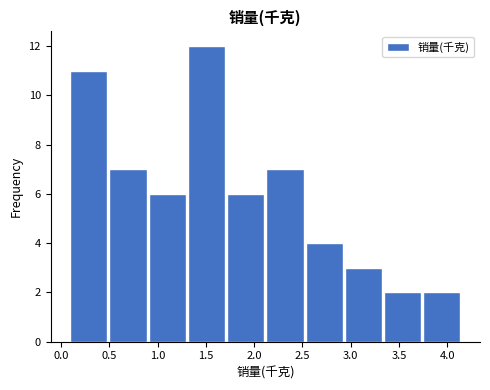

Reading left to right, transcribe this chart: for each bar, give the range it covers on the x-axis and its height. Neither the bar edges nor the heights are printed on the chart, so give them approximately, as read against the axes.

0.10 to 0.50: 11
0.50 to 0.90: 7
0.90 to 1.30: 6
1.30 to 1.70: 12
1.70 to 2.10: 6
2.10 to 2.50: 7
2.50 to 2.95: 4
2.95 to 3.35: 3
3.35 to 3.75: 2
3.75 to 4.15: 2